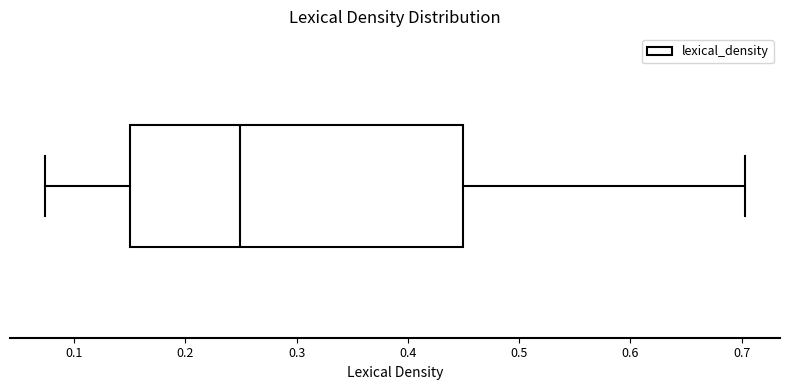

Where does the left whisker of the box end on the x-axis? The values are not printed on the chart, so give them approximately, as read against the axis.

0.07